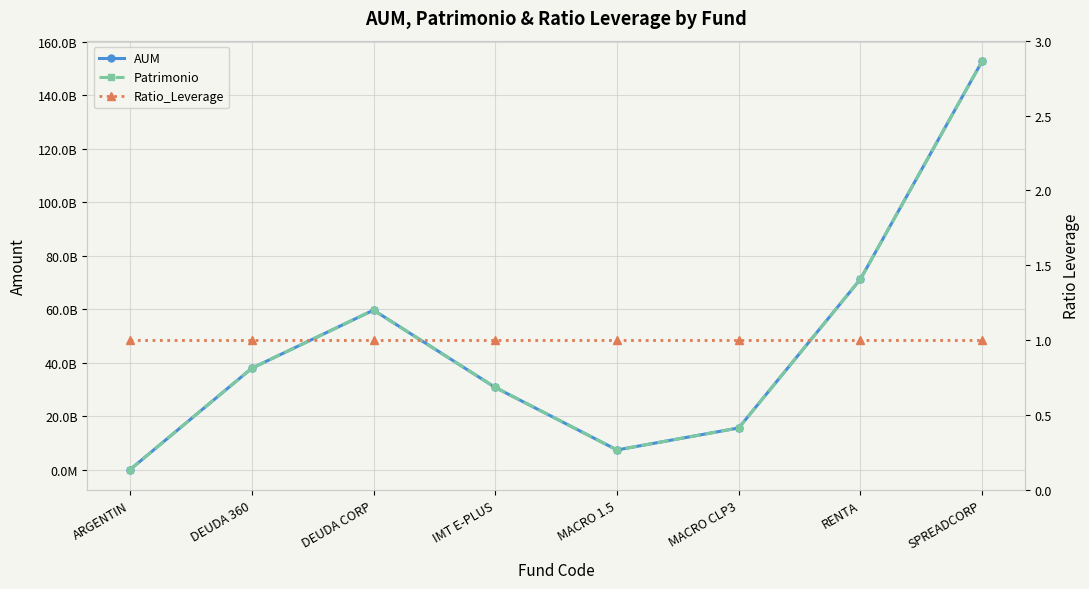

Which series has the widest spread of values?

AUM